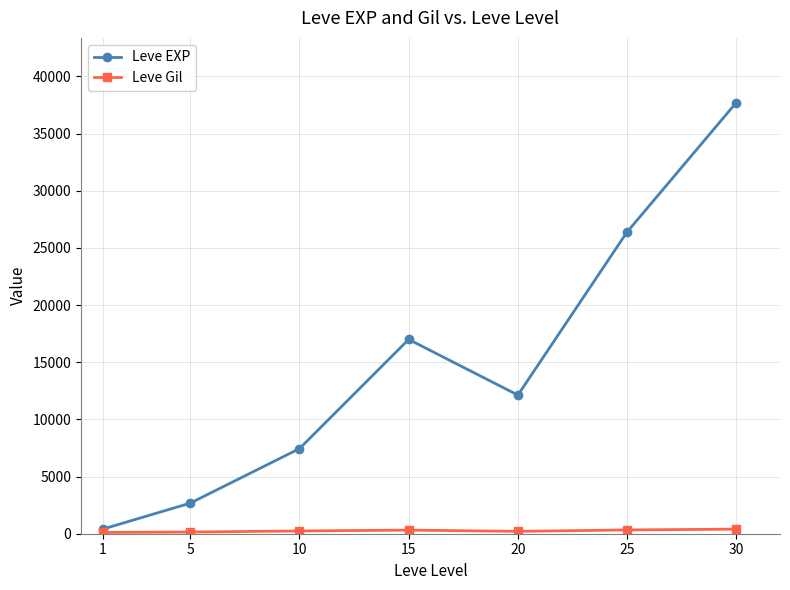

Between 1 and 15, which series saw the biggest shift?

Leve EXP